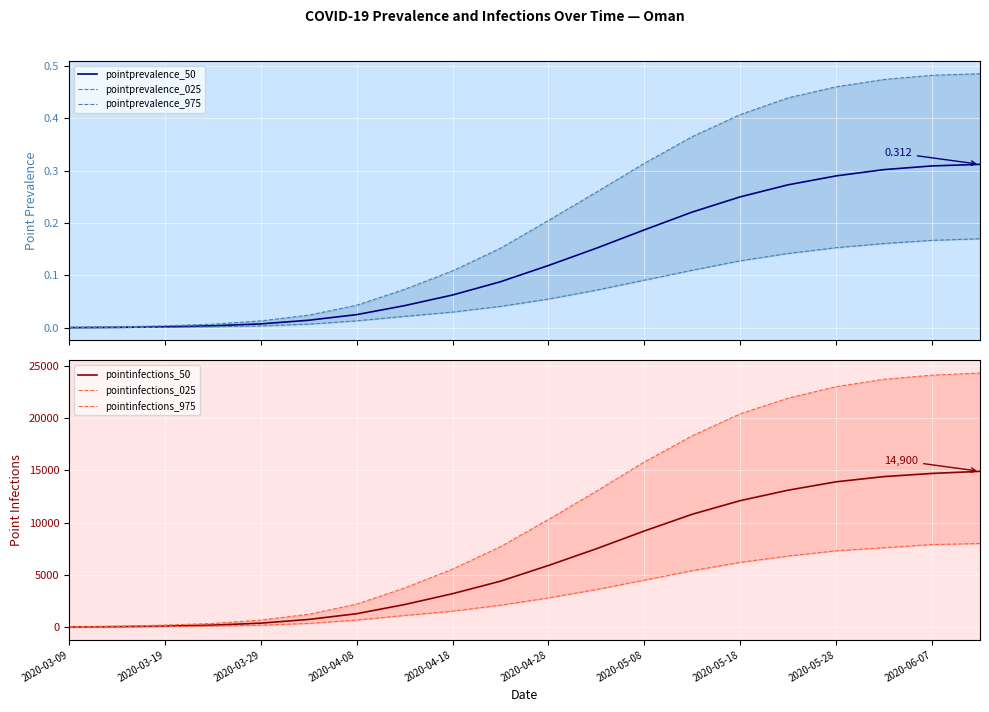

At which category is the sum across all series the highest?

19